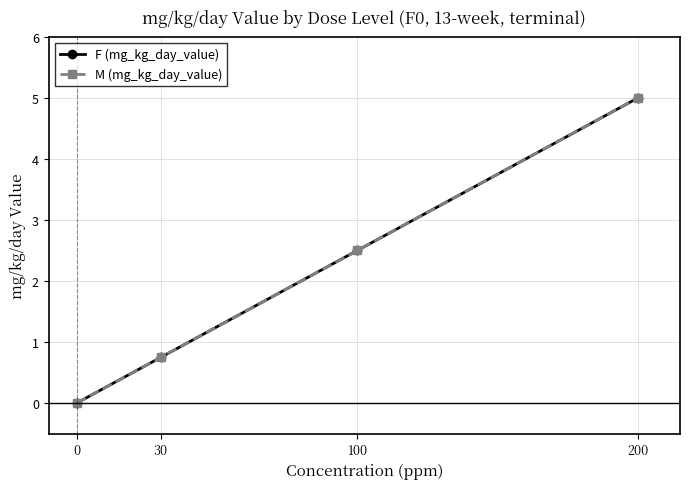

Is this an area chart (filled region under the line)?

No